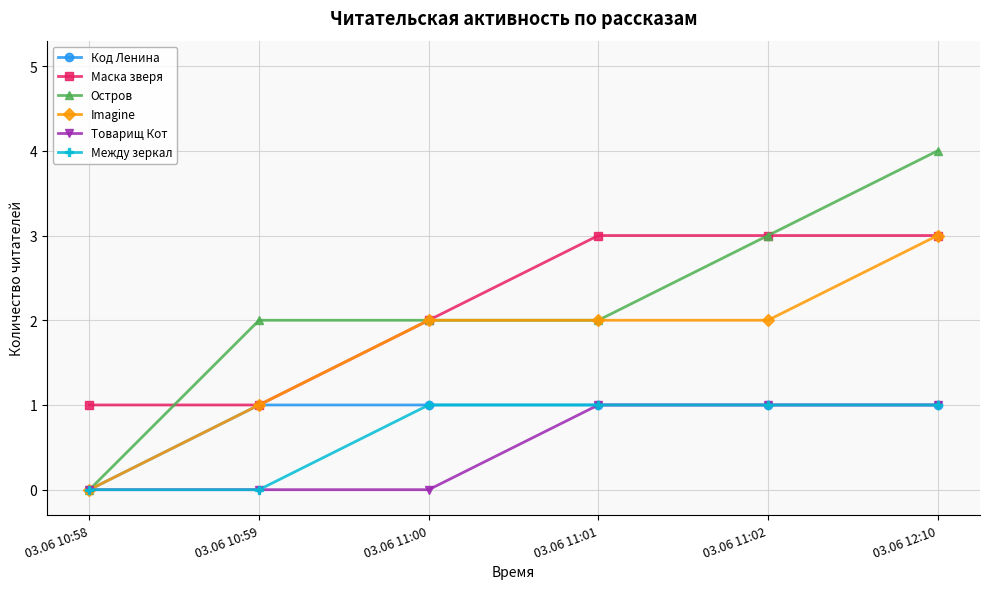

At which category is the sum across all series the highest?

03.06 12:10